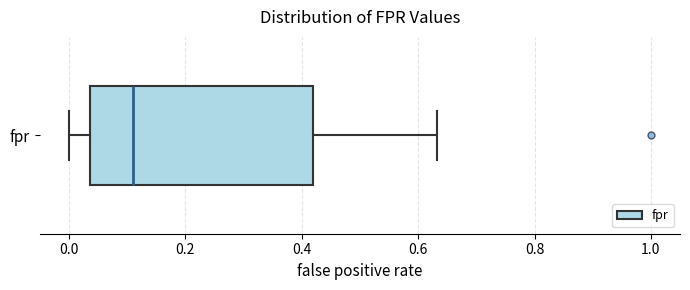

Transcribe this box plot: give where the median line is, the range the box spans, and where the two whiskers end, as read against the x-axis. The values are not printed on the chart, so give them approximately, as read against the axis.

median 0.12, box 0.04 to 0.42, whiskers 0.00 to 0.64